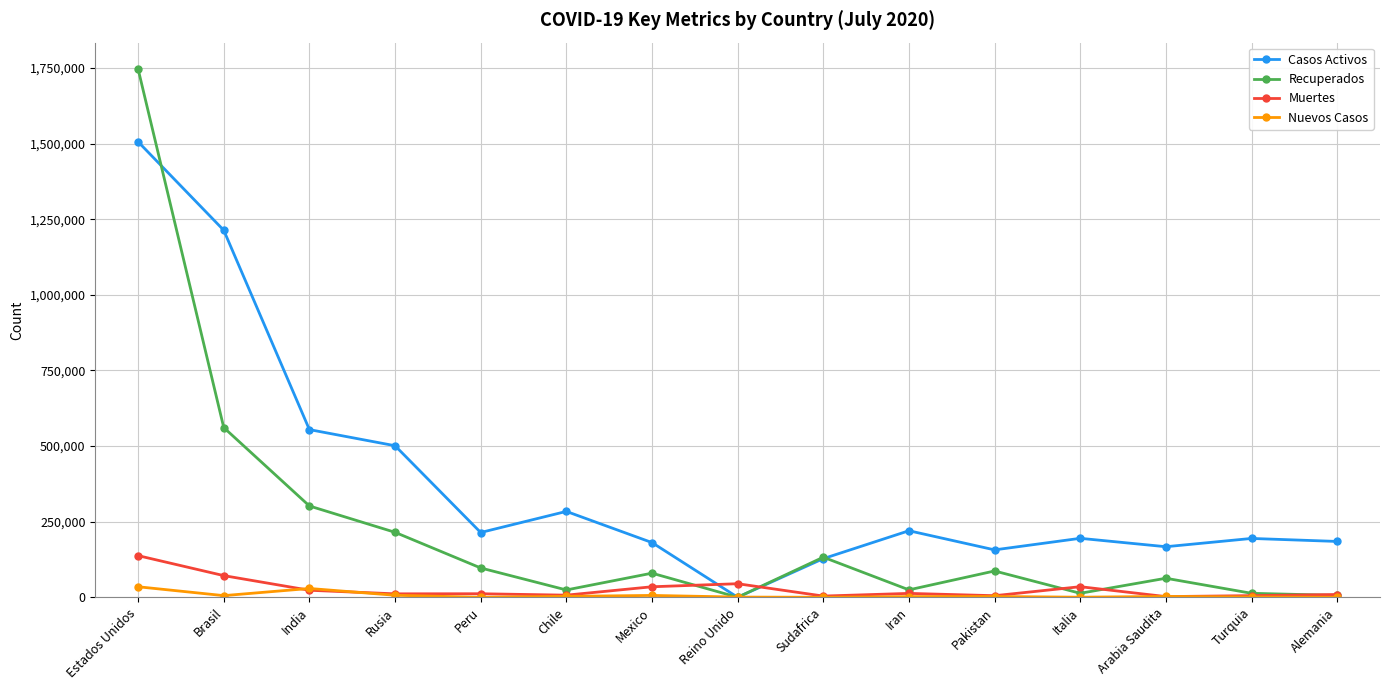

Which category has the highest value across all series?

Estados Unidos